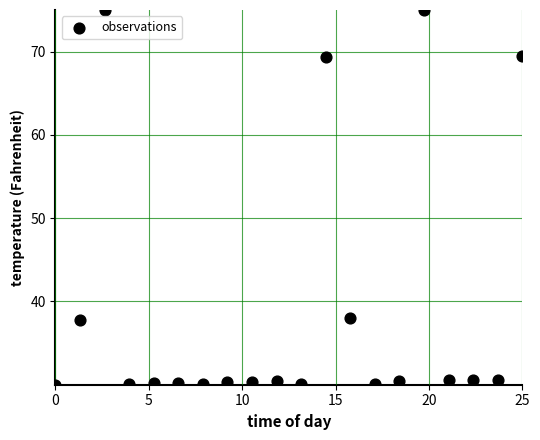

What is the range of Y values (max minus min)?

45.0